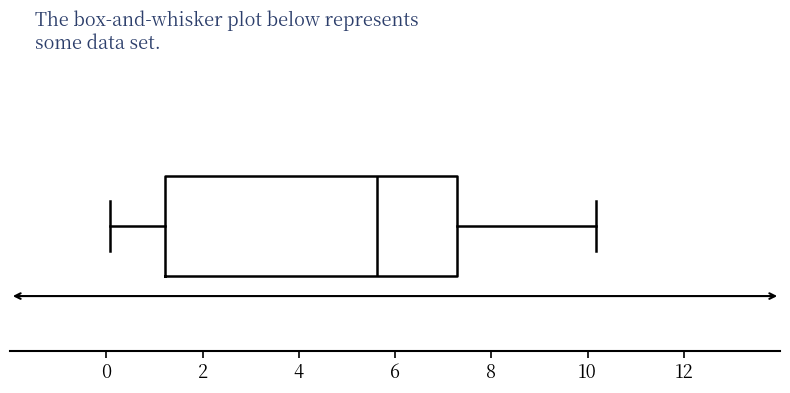

Read this box plot against the x-axis: the position of the median line, the range covered by the box, and the ends of both whiskers. The values are not printed on the chart, so give them approximately, as read against the axis.

median 5.6, box 1.2 to 7.2, whiskers 0.0 to 10.2